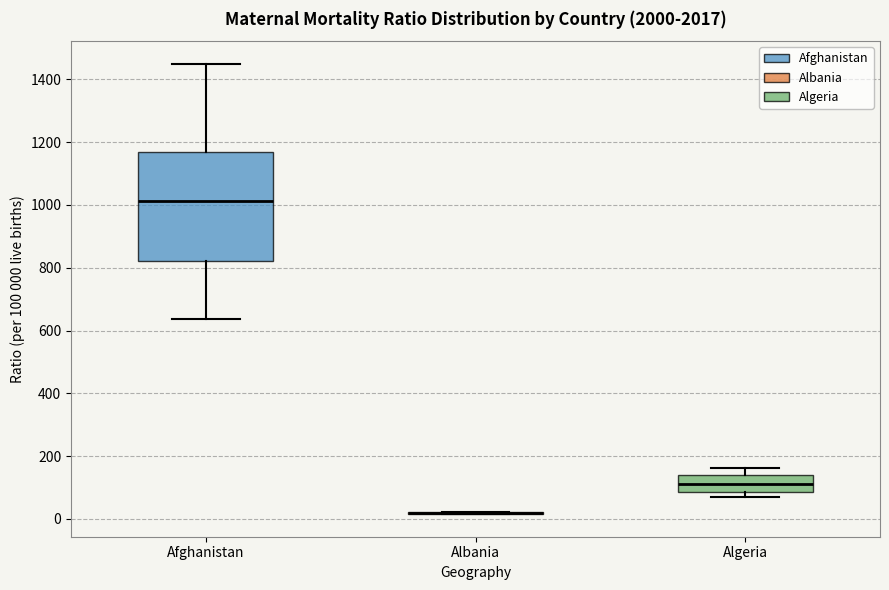

Where is the upper edge of the box for Algeria on the y-axis? The values are not printed on the chart, so give them approximately, as read against the axis.

140